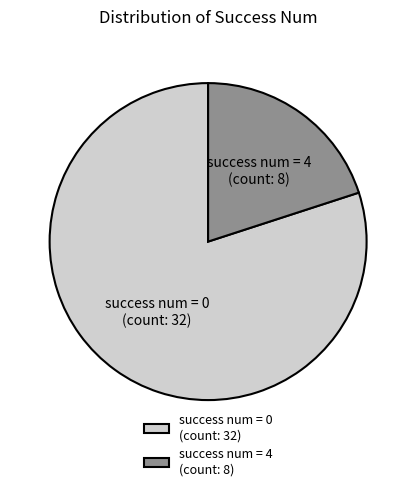

Is success num = 0 (count: 32) the majority of the pie?

Yes